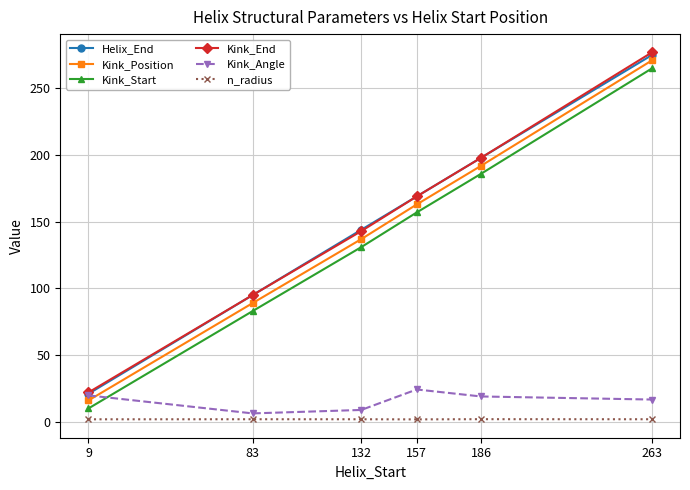

At how many categories does at least one series exceed 262?

1